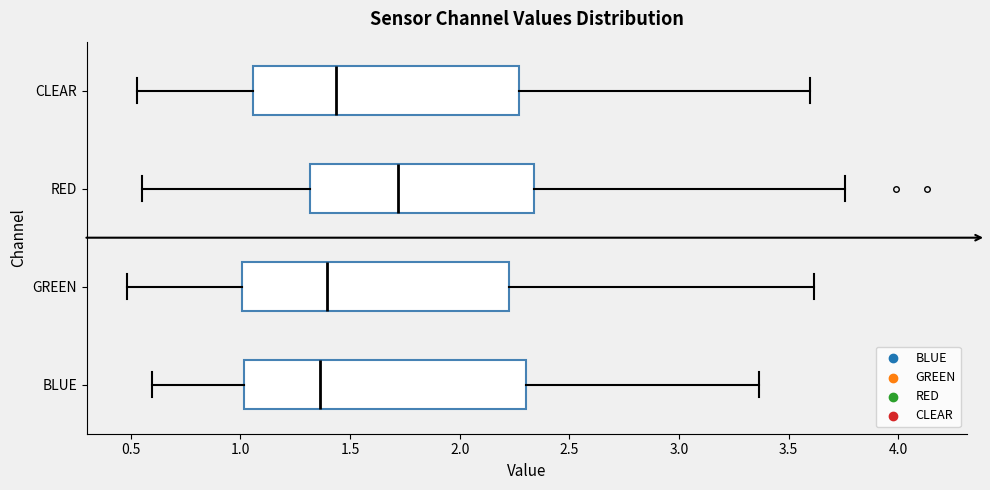

Which box is the widest, from its left edge to its right edge?

BLUE